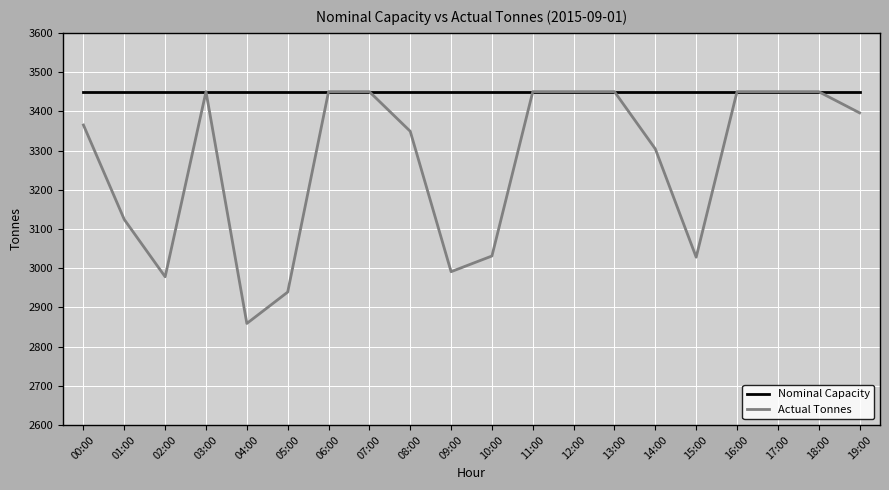

At how many categories does at least one series exceed 3425?

20